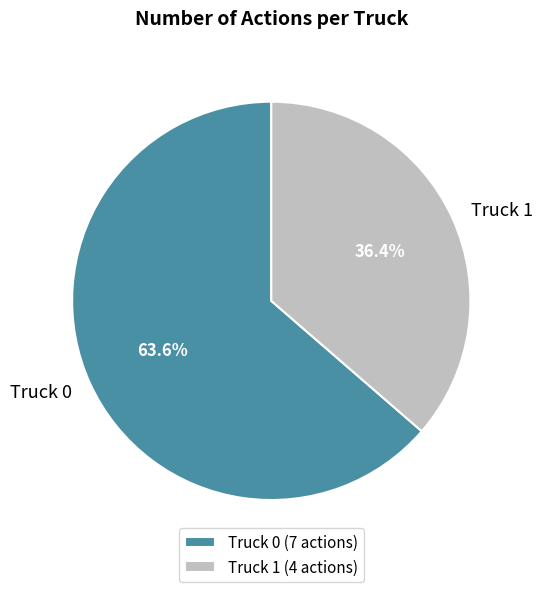

What is the smallest slice in the pie chart?

Truck 1